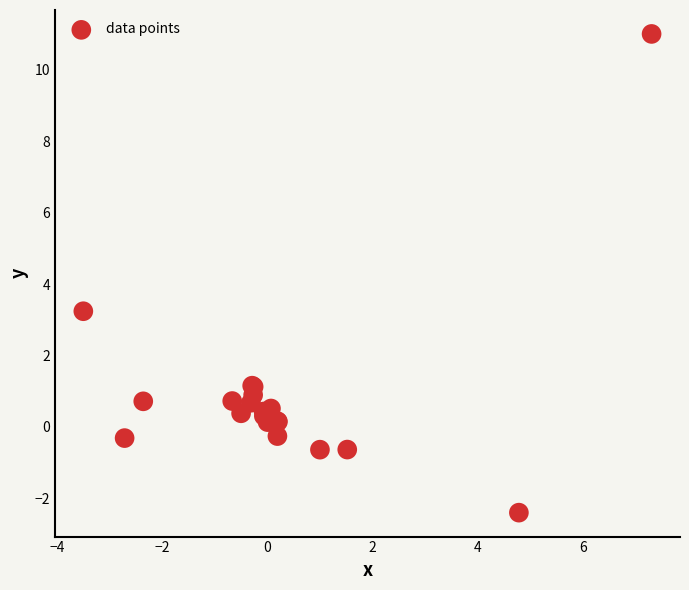

What Y value in the scatter plot is closest to 4?

3.2